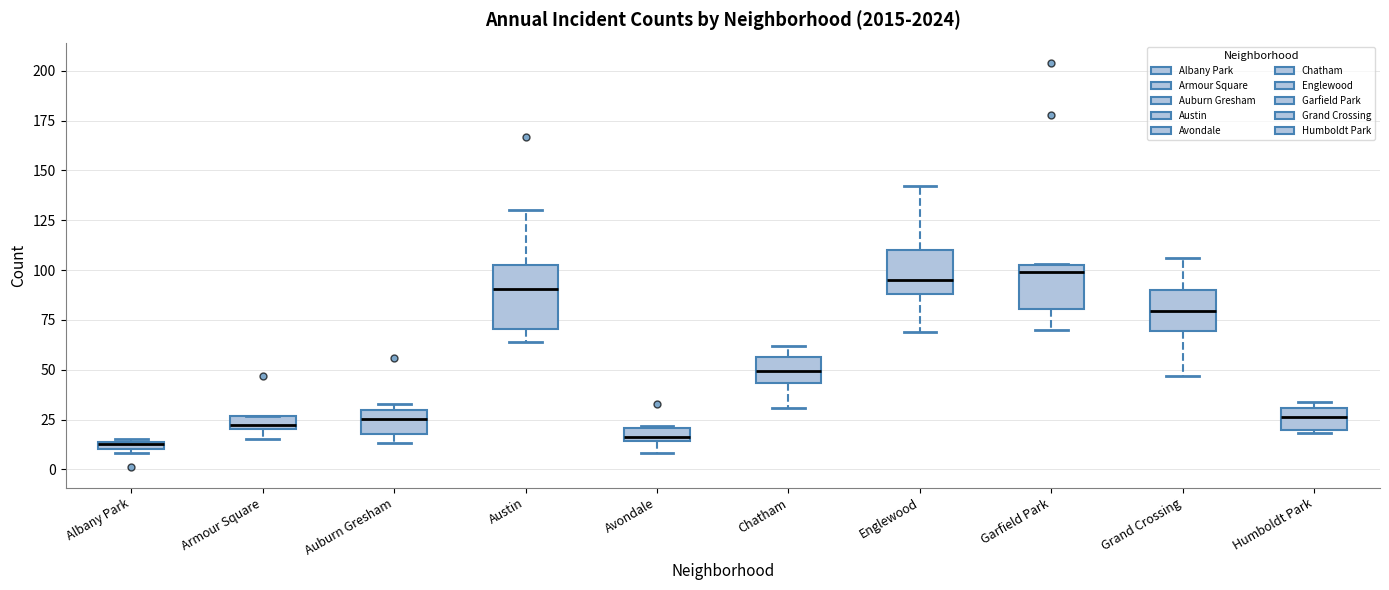

Where is the upper edge of the box for Albany Park on the y-axis? The values are not printed on the chart, so give them approximately, as read against the axis.

15